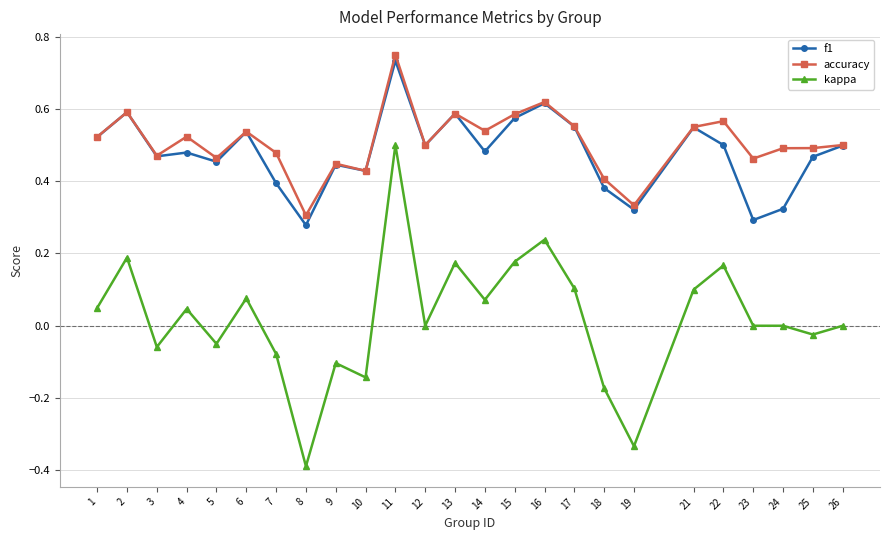

Which category has the lowest value in the accuracy series?

8